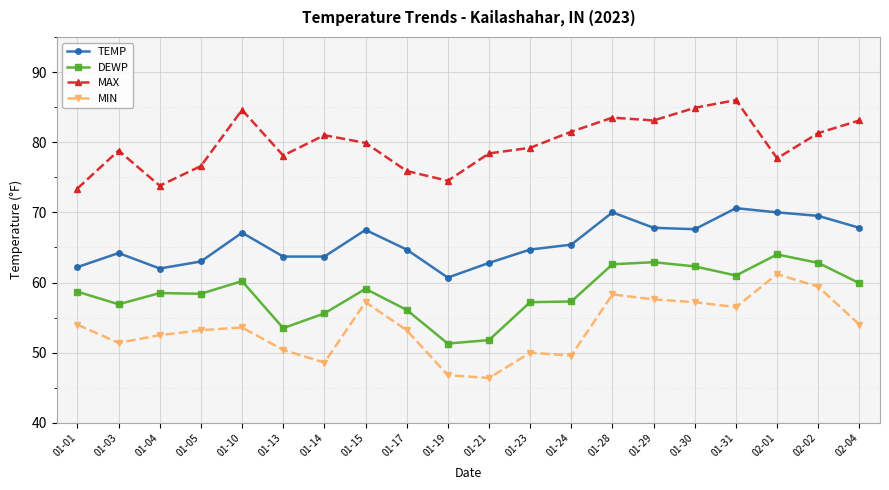

At which category does MAX reach its first local peak?

01-03